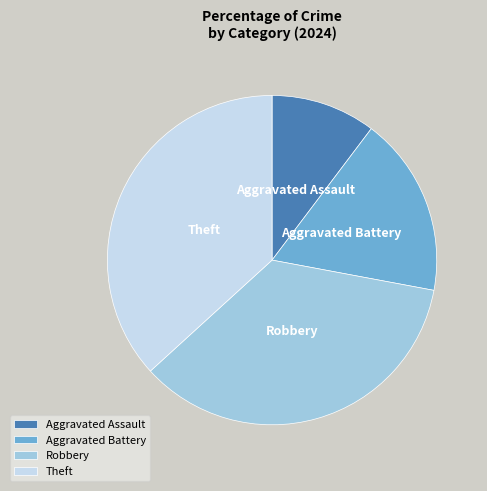

Does any single category account for the majority?

No